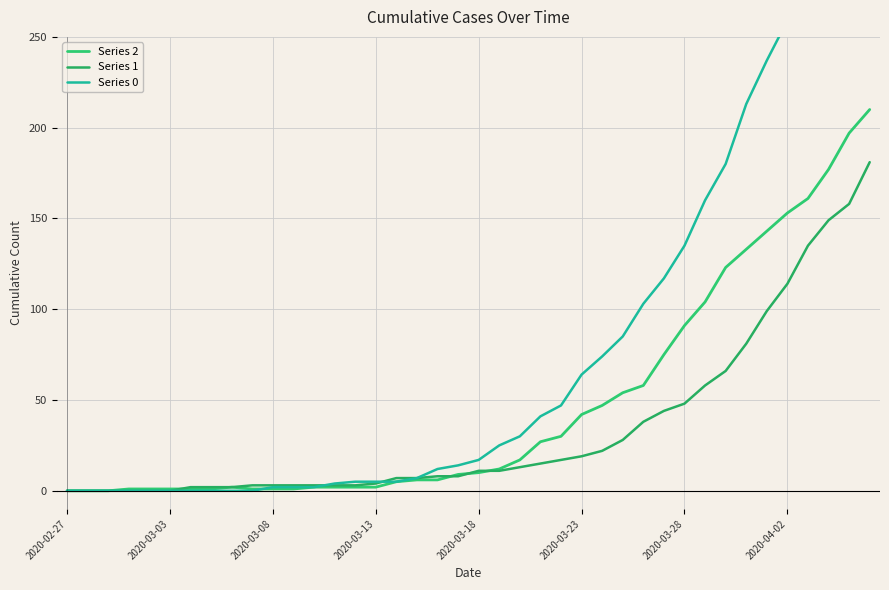

True or false: Series 0 has more than 0 interior local peaks.

False